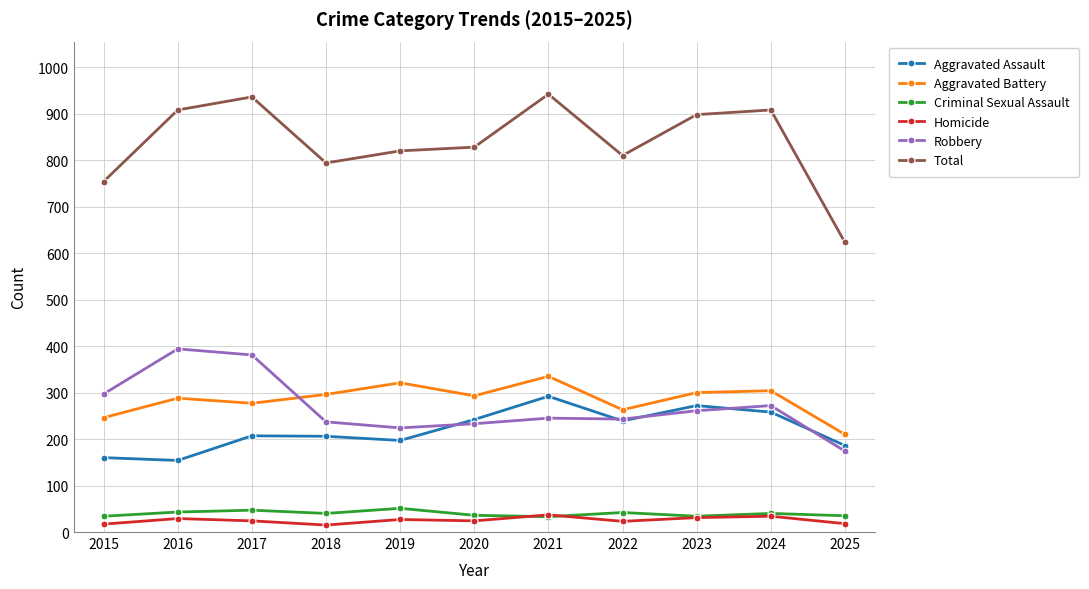

True or false: Total has more than 2 points higher than both neighbors.

True